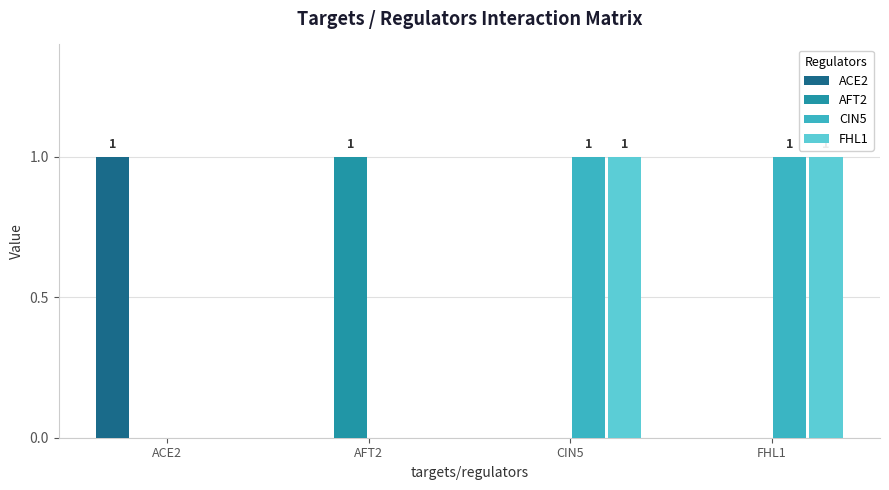

Count the number of data series in this chart.

4